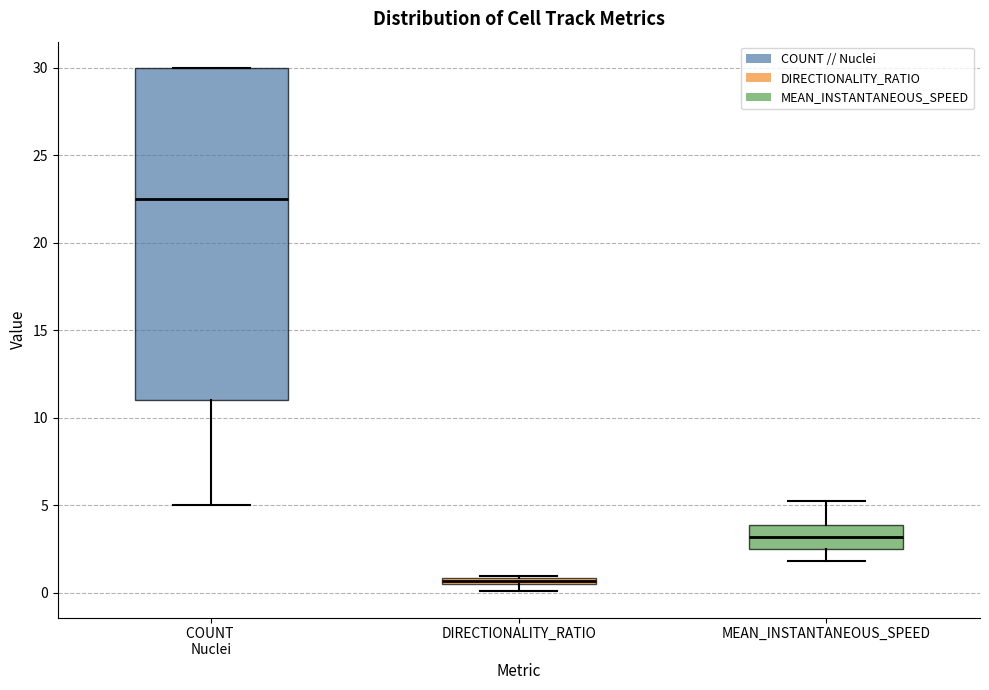

Which box has the highest median line?

COUNT Nuclei